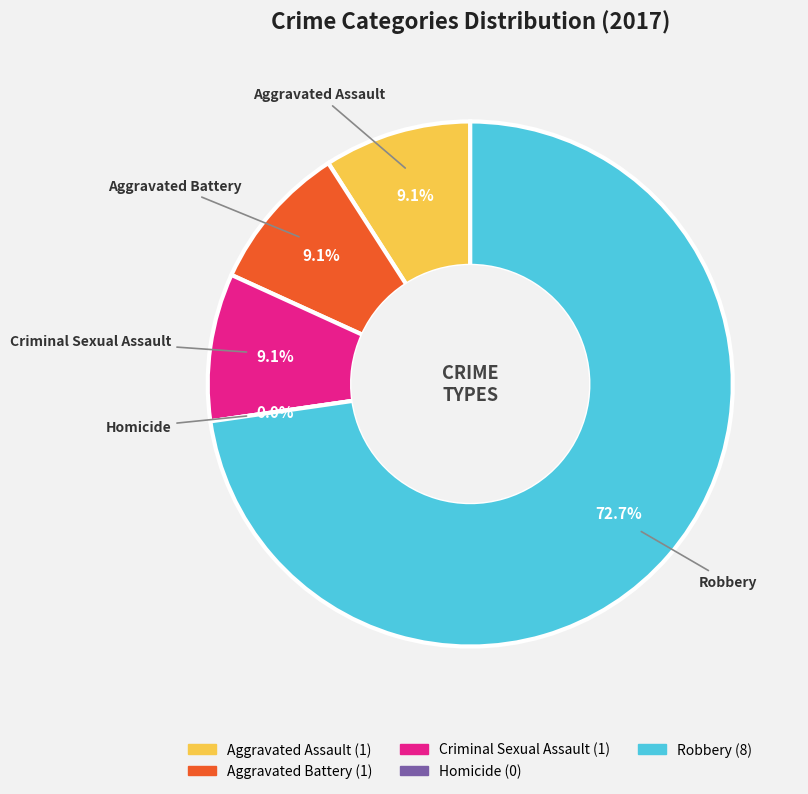

Between Aggravated Assault and Homicide, which is larger?

Aggravated Assault